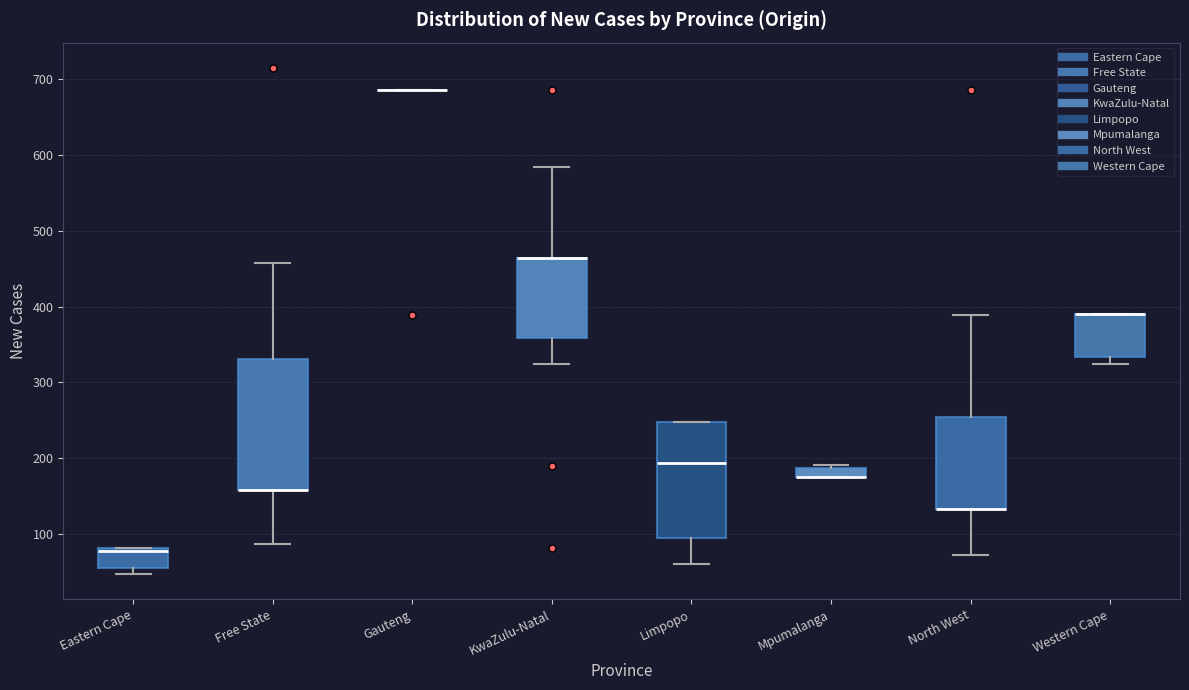

Comparing the boxes themselves (not the whiskers), which one is the tallest?

Free State